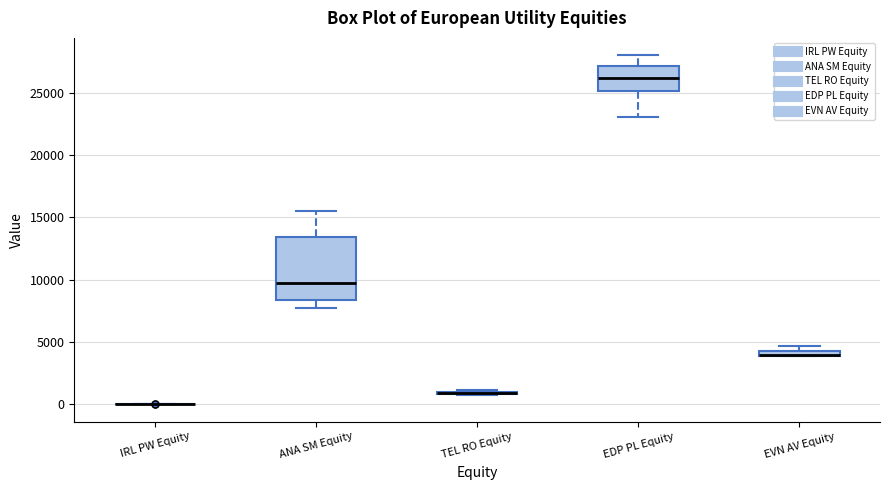

Comparing the boxes themselves (not the whiskers), which one is the tallest?

ANA SM Equity